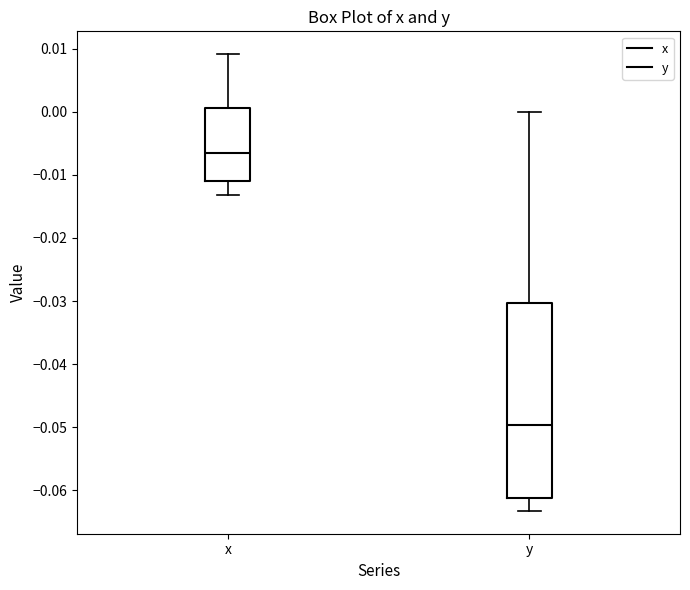

Where is the upper edge of the box for x on the y-axis? The values are not printed on the chart, so give them approximately, as read against the axis.

0.000